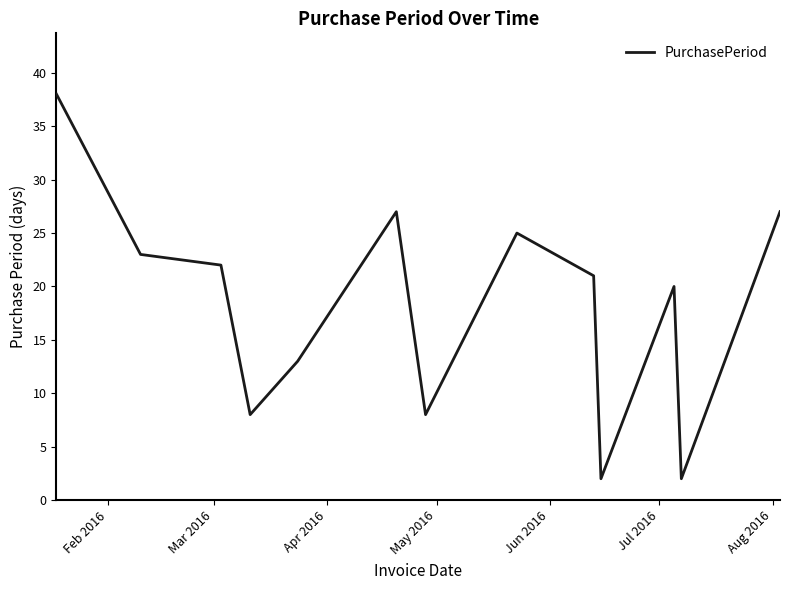

What is the sum of all values?

236